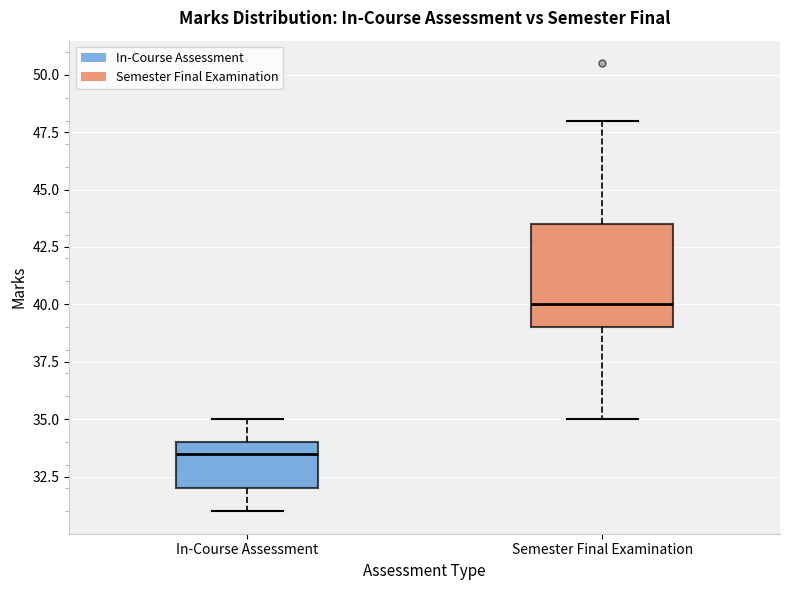

Where does the median line of the box for Semester Final Examination sit on the y-axis? The values are not printed on the chart, so give them approximately, as read against the axis.

40.0